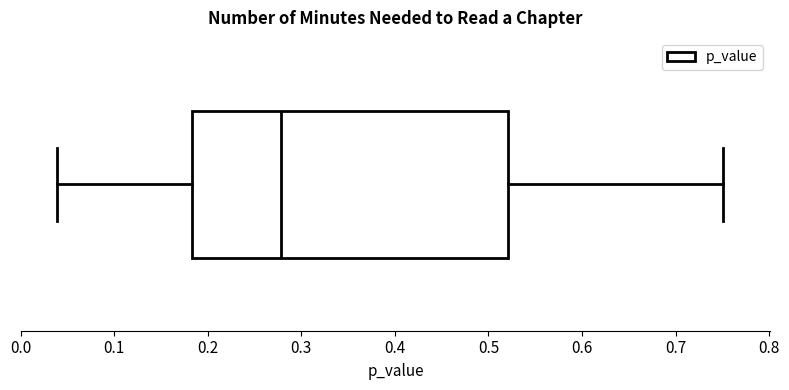

Where does the right whisker of the box end on the x-axis? The values are not printed on the chart, so give them approximately, as read against the axis.

0.75